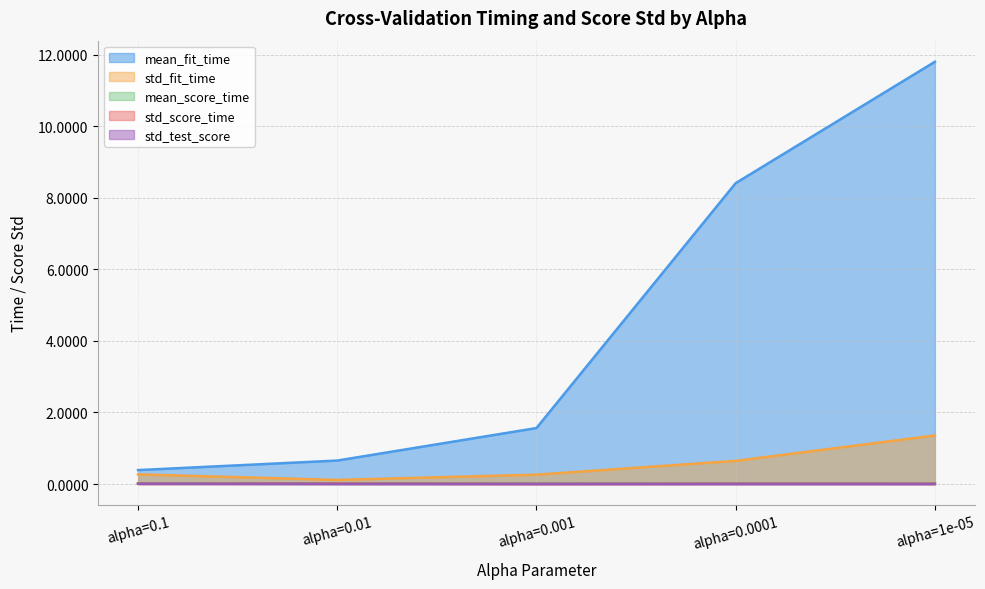

Reading left to right, what are all the values shown in this chart?

mean_fit_time: 0.4	0.7	1.6	8.4	11.8
std_fit_time: 0.3	0.1	0.3	0.6	1.4
mean_score_time: 0.0	0.0	0.0	0.0	0.0
std_score_time: 0.0	0.0	0.0	0.0	0.0
std_test_score: 0.0	0.0	0.0	0.0	0.0